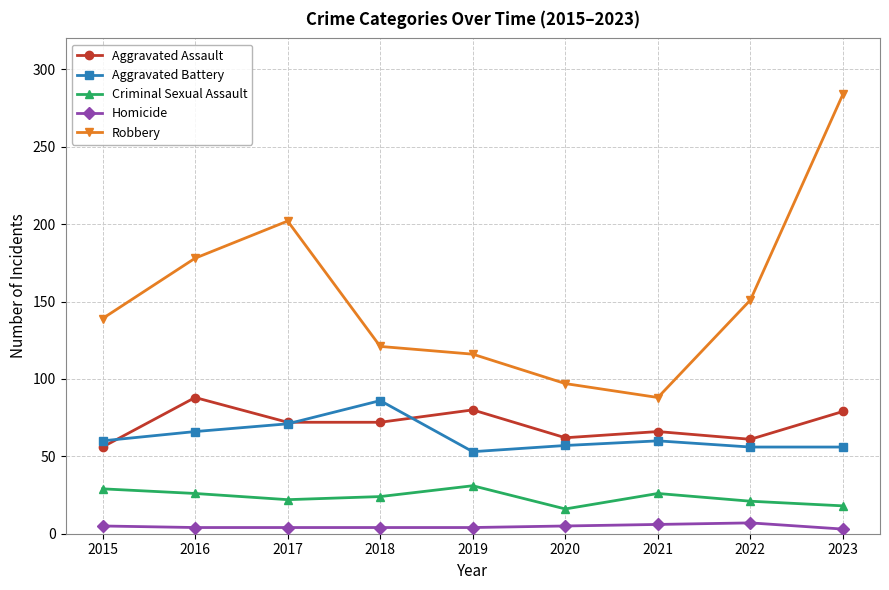

At which category does Aggravated Battery reach its first local peak?

2018